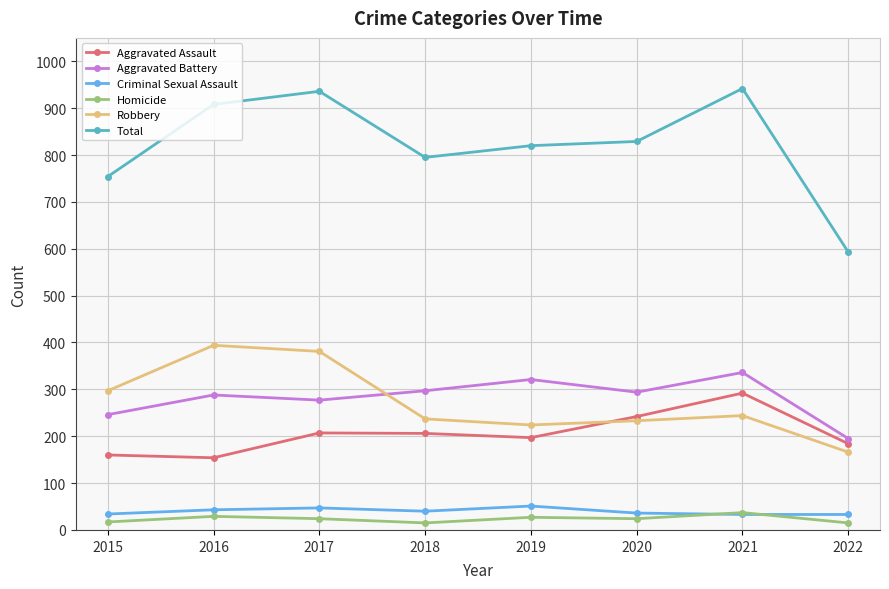

Is this an area chart (filled region under the line)?

No